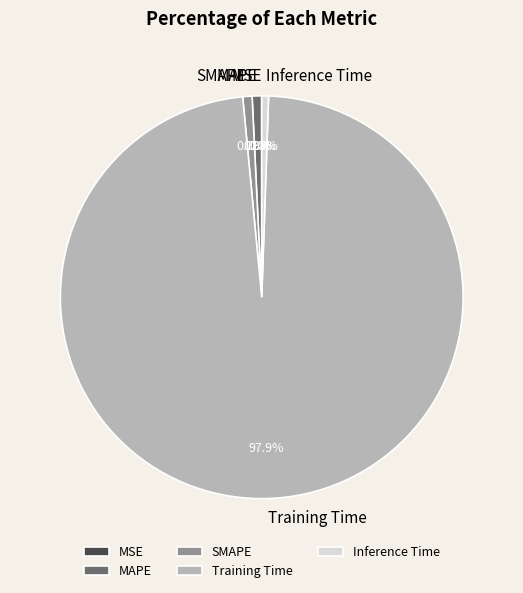

Combined, what portion of the pie is Inference Time and Training Time?

98.5%